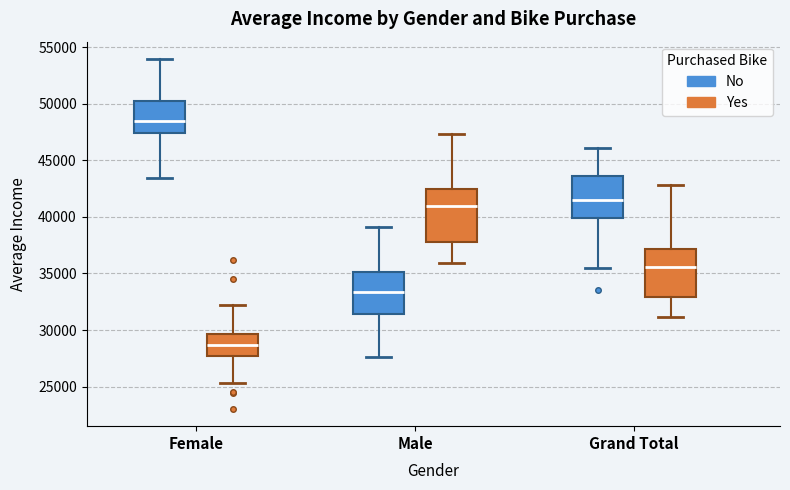

Reading left to right, transcribe this box plot: for each box, give where its median line is, the range the box spans, and where its two whiskers end, as read against the y-axis. The values are not printed on the chart, so give them approximately, as read against the axis.

Female (No): median 48500, box 47500 to 50500, whiskers 43500 to 54000
Female (Yes): median 28500, box 27500 to 29500, whiskers 25500 to 32000
Male (No): median 33500, box 31500 to 35000, whiskers 27500 to 39000
Male (Yes): median 41000, box 38000 to 42500, whiskers 36000 to 47500
Grand Total (No): median 41500, box 40000 to 43500, whiskers 35500 to 46000
Grand Total (Yes): median 35500, box 33000 to 37000, whiskers 31000 to 43000